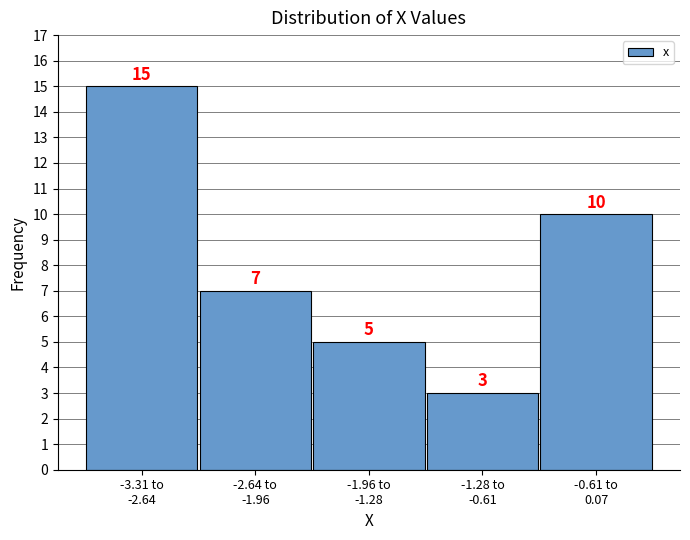

Reading left to right, transcribe all the data shown in this chart.

15	7	5	3	10